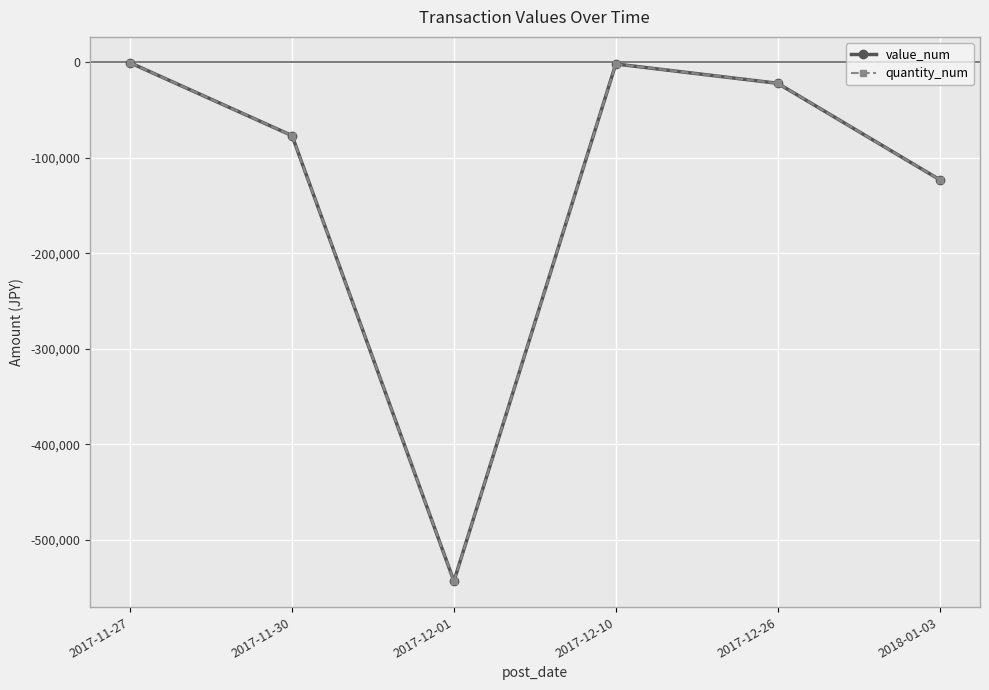

What is the label of the 6th point from the left?

2018-01-03